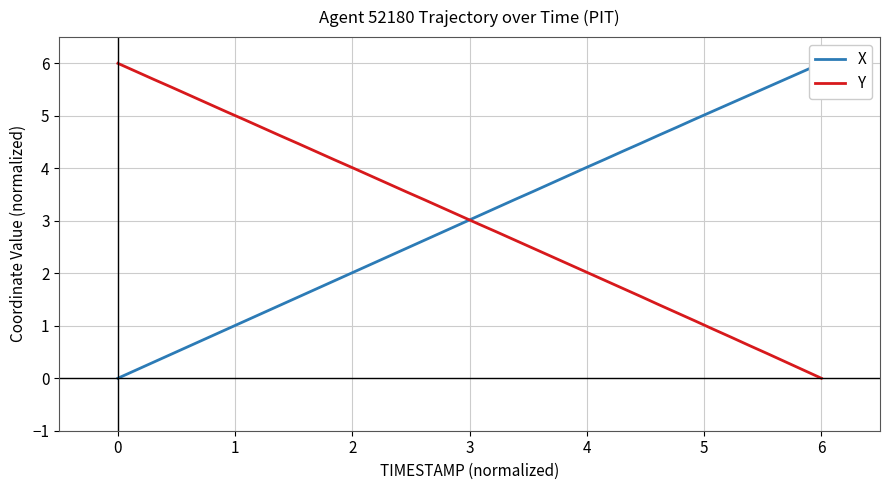

How many data points in Y are above 3?

20